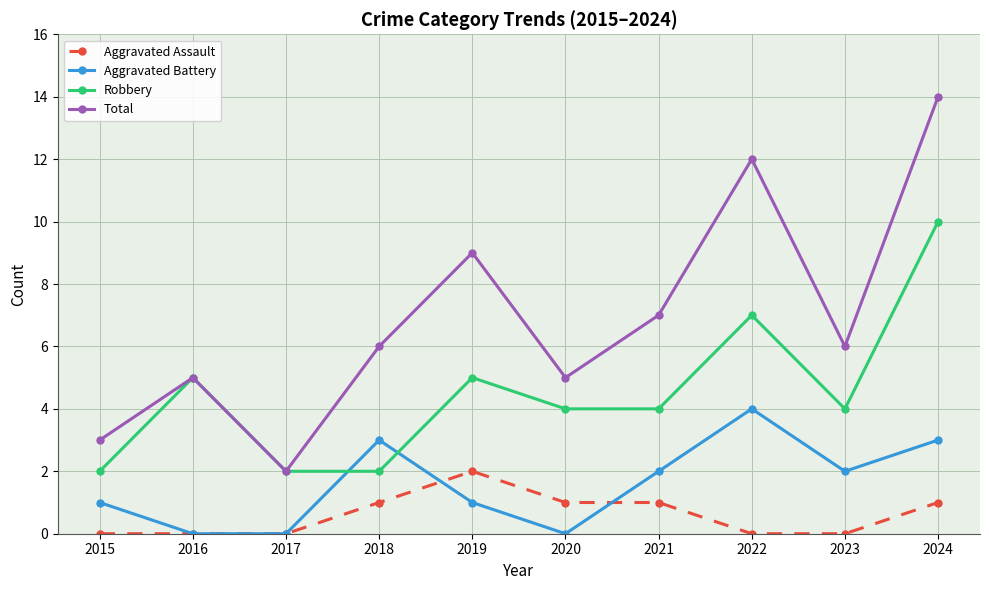

The Robbery series shows 1 at 2015. True or false?

False